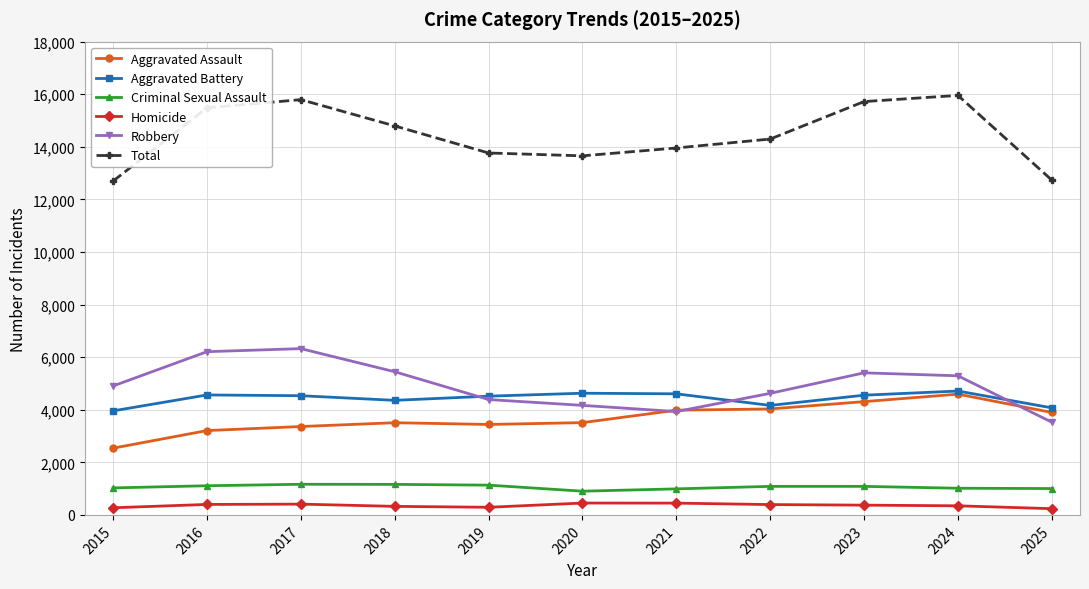

The Aggravated Assault series shows 7317 at 2023. True or false?

False